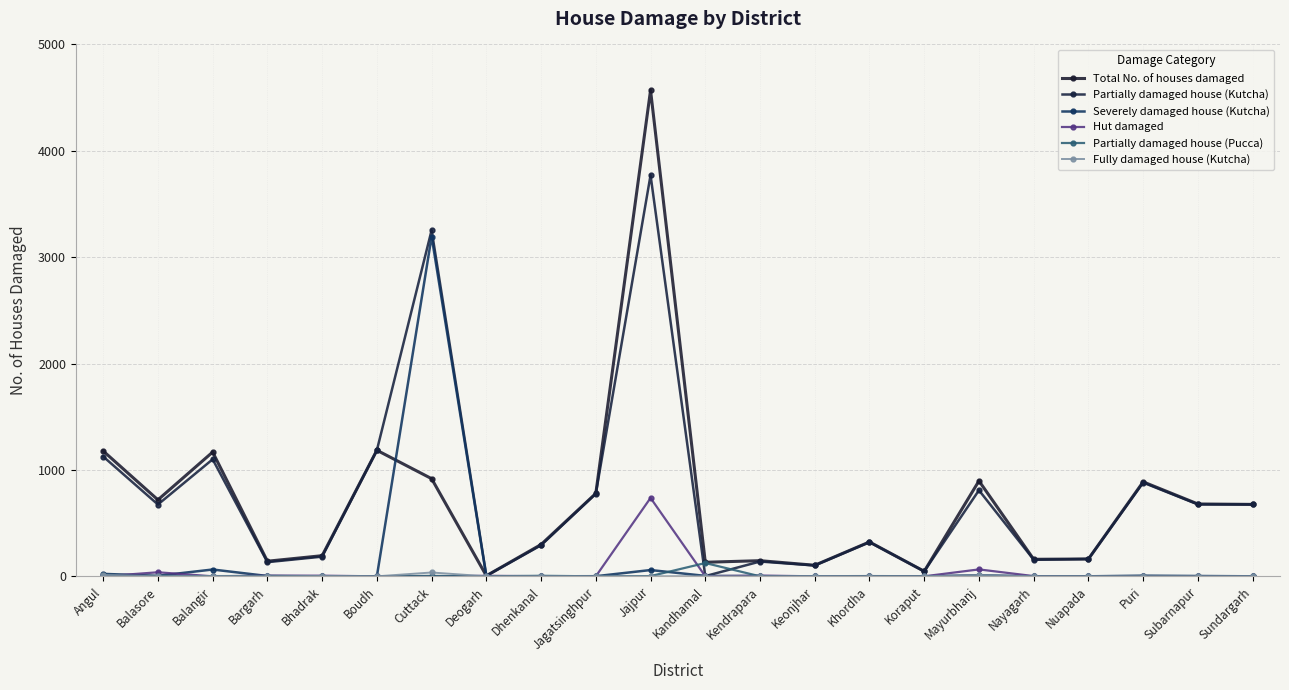

At which category is the sum across all series the highest?

Jajpur